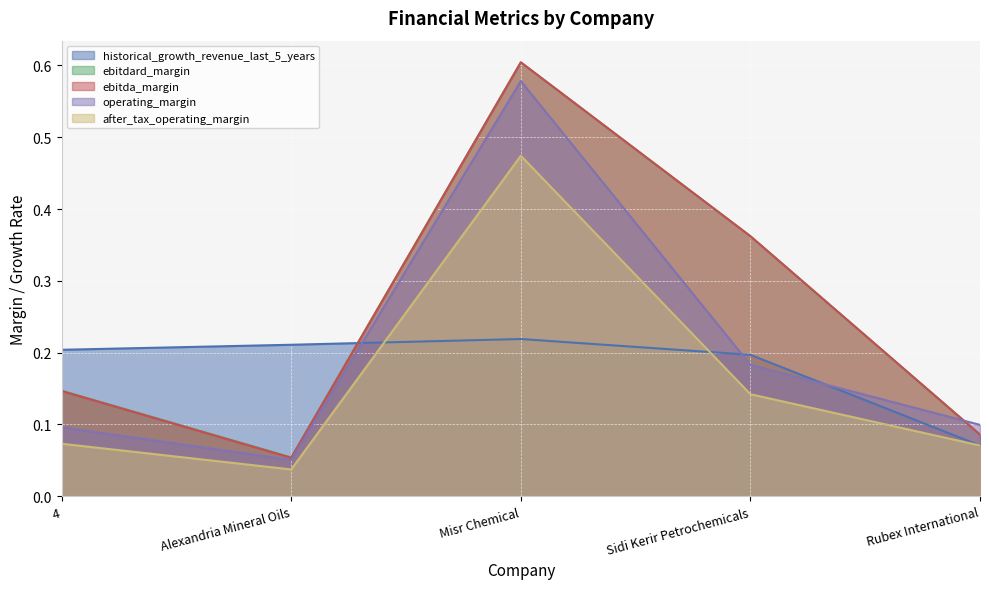

What are all the series names shown in the legend?

historical_growth_revenue_last_5_years, ebitdard_margin, ebitda_margin, operating_margin, after_tax_operating_margin